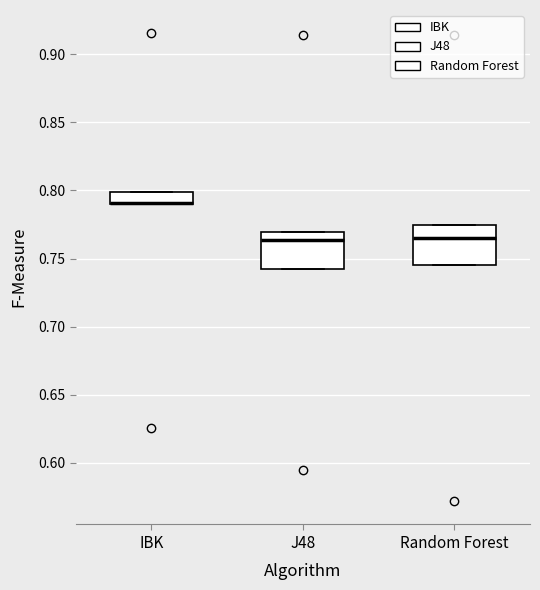

Reading left to right, transcribe this box plot: for each box, give where its median line is, the range the box spans, and where its two whiskers end, as read against the y-axis. The values are not printed on the chart, so give them approximately, as read against the axis.

IBK: median 0.790 (drawn on the box's lower edge), box 0.790 to 0.800, whiskers 0.790 to 0.800
J48: median 0.765, box 0.740 to 0.770, whiskers 0.740 to 0.770
Random Forest: median 0.765, box 0.745 to 0.775, whiskers 0.745 to 0.775